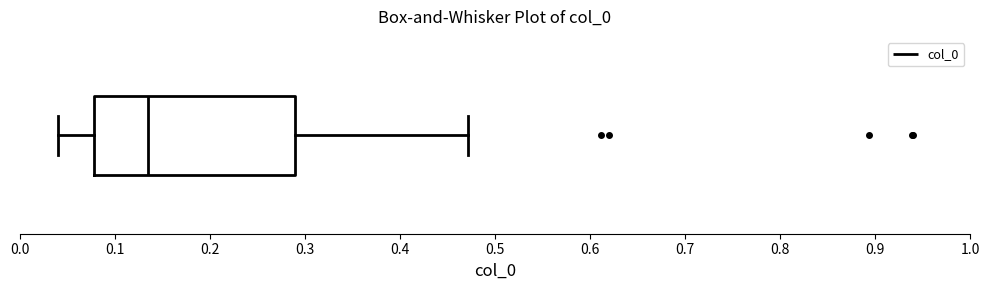

Transcribe this box plot: give where the median line is, the range the box spans, and where the two whiskers end, as read against the x-axis. The values are not printed on the chart, so give them approximately, as read against the axis.

median 0.14, box 0.08 to 0.29, whiskers 0.04 to 0.47